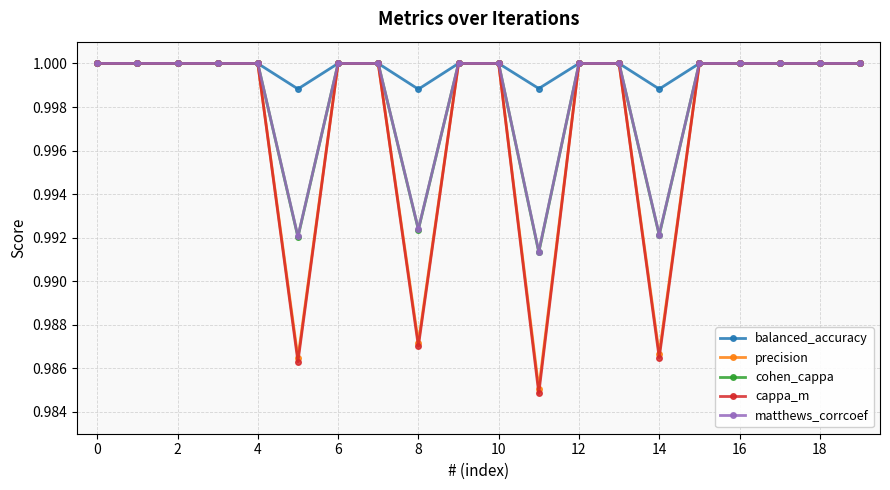

Which series has the largest range (max minus min)?

cappa_m